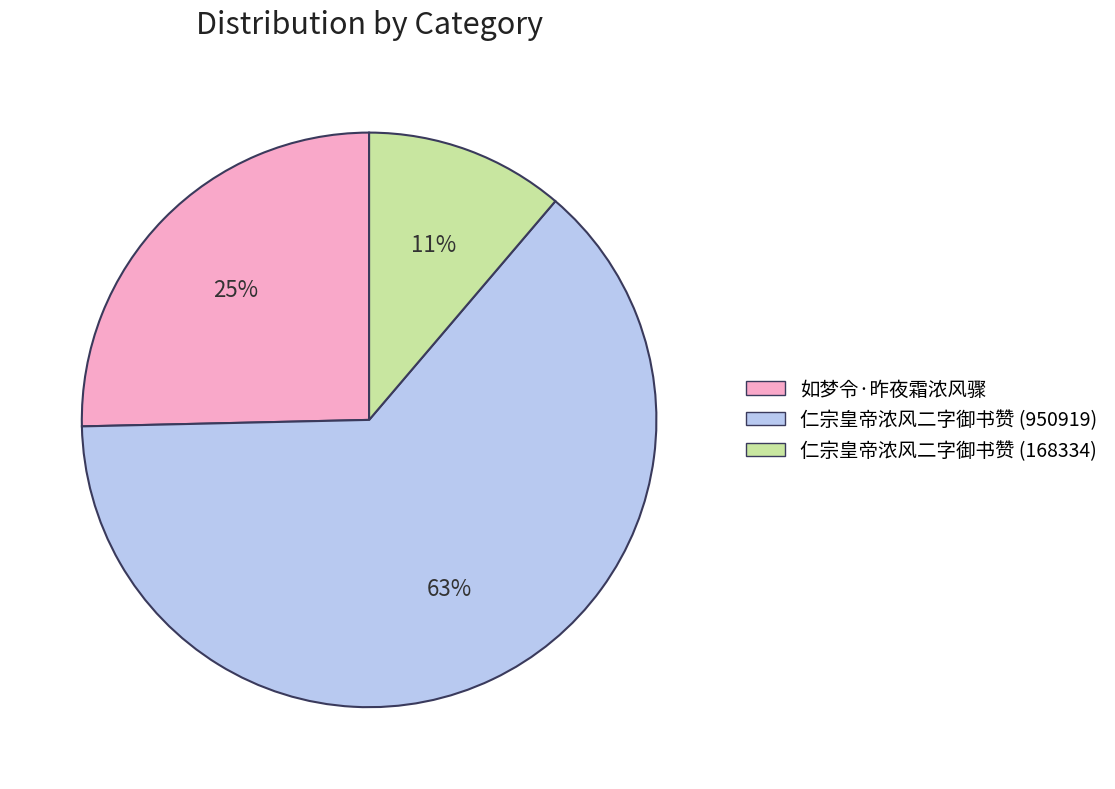

Count the number of slices in the pie.

3